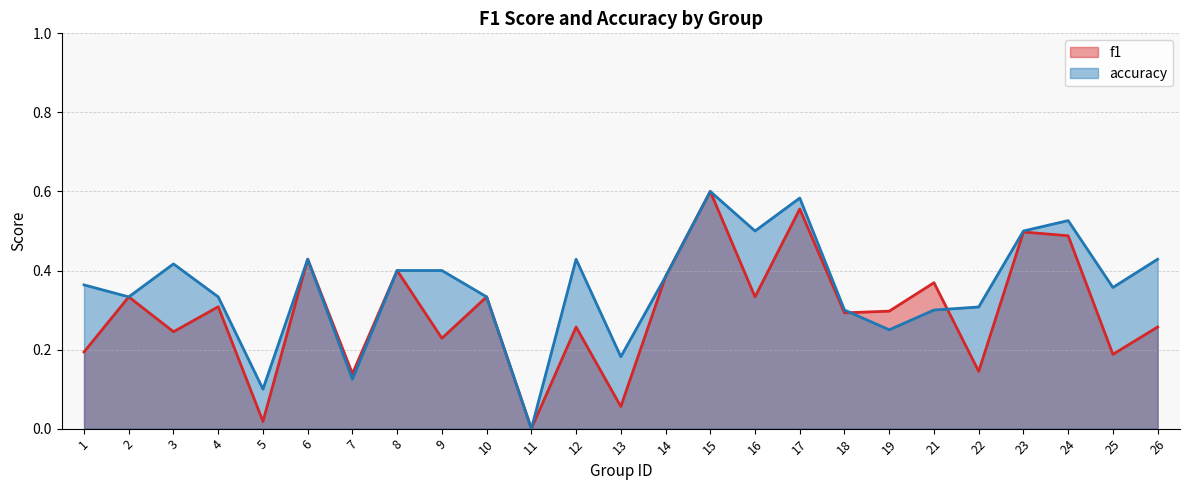

What is the total value across all series at 1?

0.6